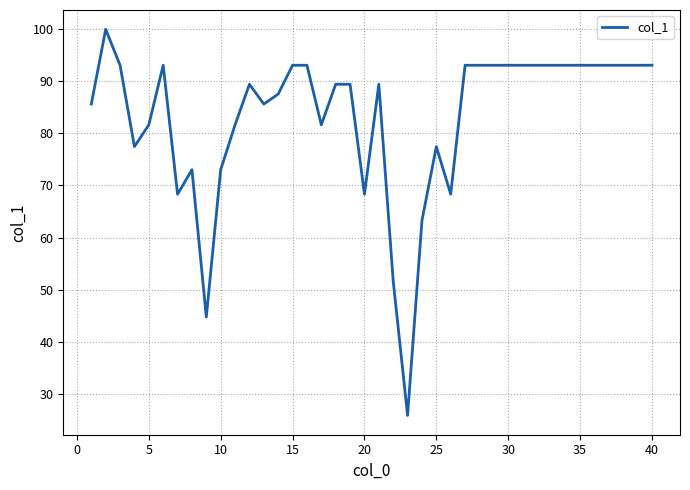

What is the difference between the maximum and minimum values?

74.2